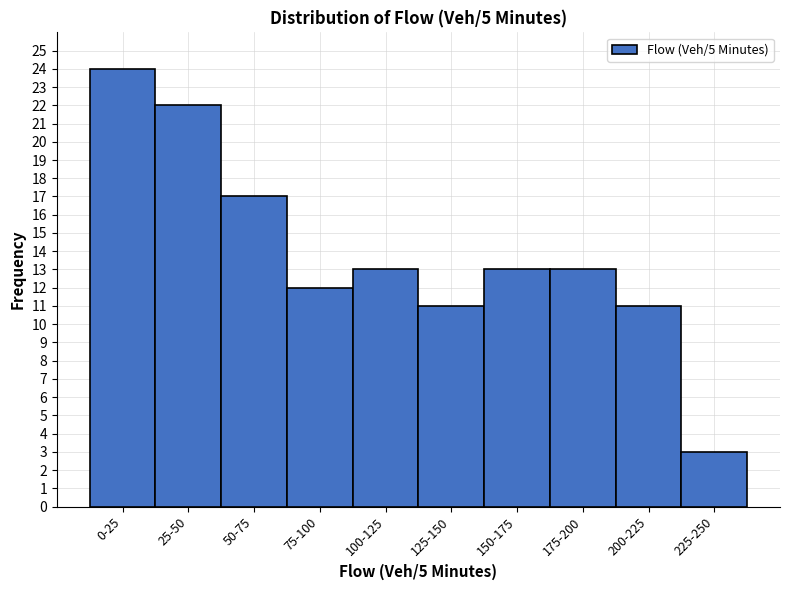

Reading left to right, what are all the values shown in this chart?

0-25=24	25-50=22	50-75=17	75-100=12	100-125=13	125-150=11	150-175=13	175-200=13	200-225=11	225-250=3